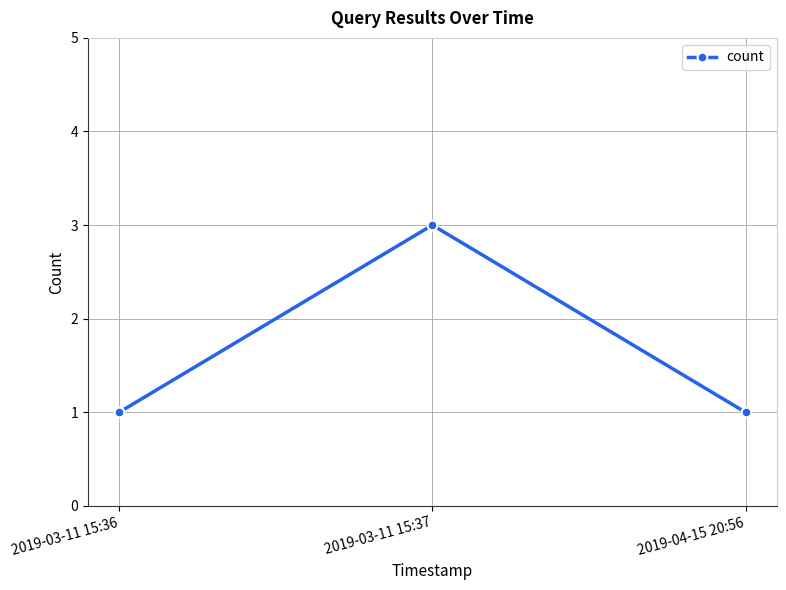

Reading left to right, transcribe all the data shown in this chart.

1	3	1